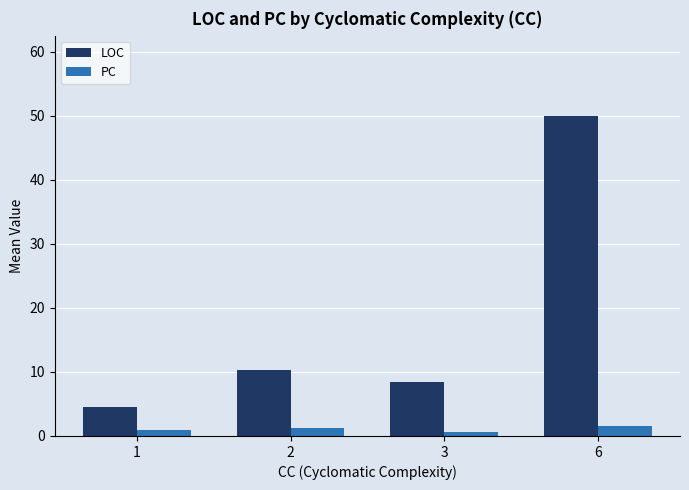

How many distinct data groups are displayed?

2